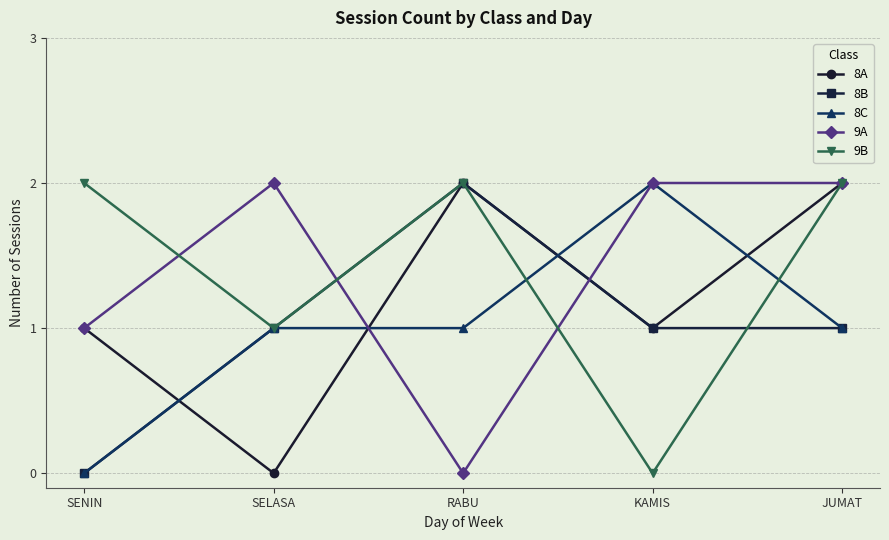

Reading left to right, what are all the values shown in this chart?

8A: SENIN=1	SELASA=0	RABU=2	KAMIS=1	JUMAT=2
8B: SENIN=0	SELASA=1	RABU=2	KAMIS=1	JUMAT=1
8C: SENIN=0	SELASA=1	RABU=1	KAMIS=2	JUMAT=1
9A: SENIN=1	SELASA=2	RABU=0	KAMIS=2	JUMAT=2
9B: SENIN=2	SELASA=1	RABU=2	KAMIS=0	JUMAT=2